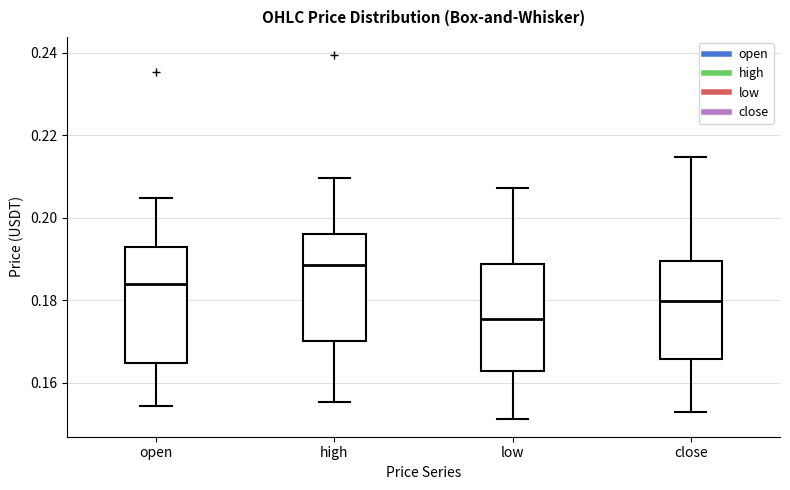

Where is the upper edge of the box for open on the y-axis? The values are not printed on the chart, so give them approximately, as read against the axis.

0.192